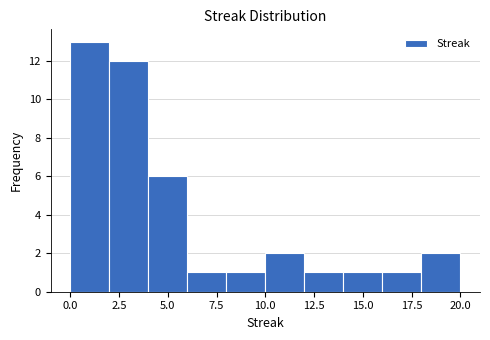

Over which range of the x-axis is the bar tallest?

0 to 2